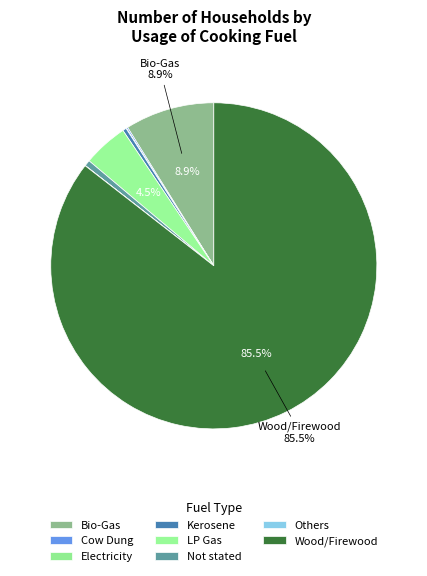

Between Not stated and LP Gas, which is larger?

LP Gas